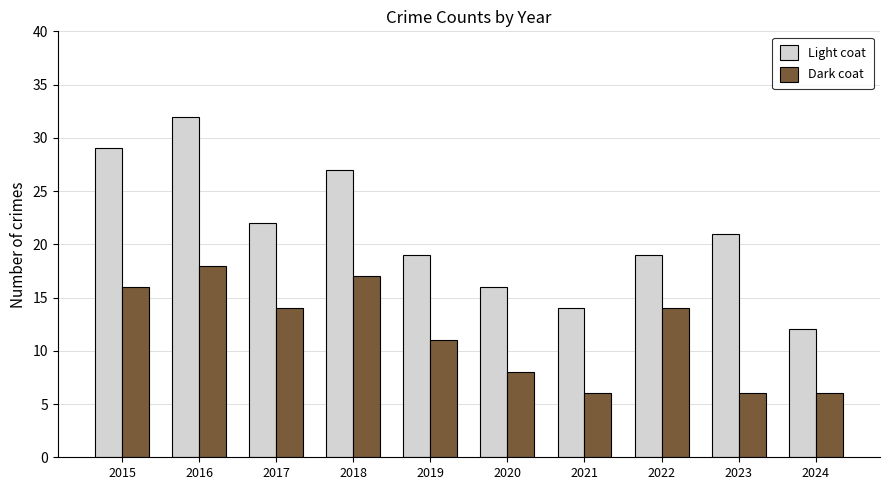

How many data points in Dark coat are less than 14?

5